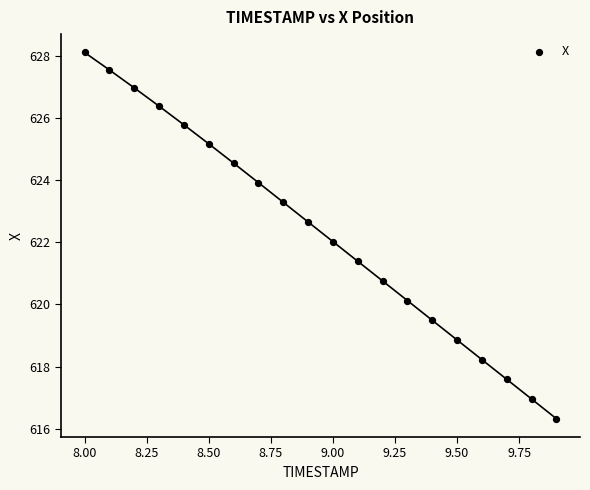

What is the range of X values (max minus min)?

1.9